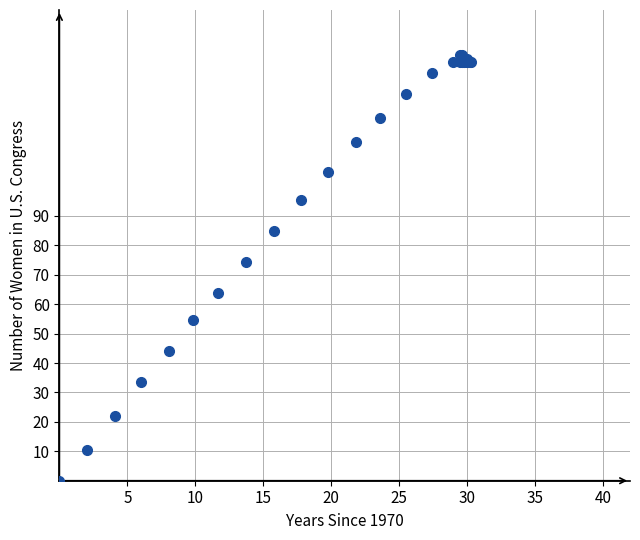

What Y value in the scatter plot is closest to 72?

74.5